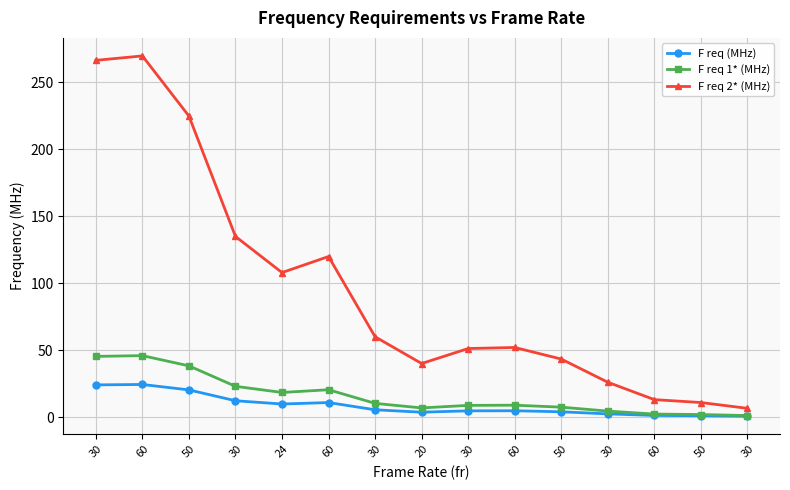

What is the minimum value for F req 1* (MHz)?

1.1